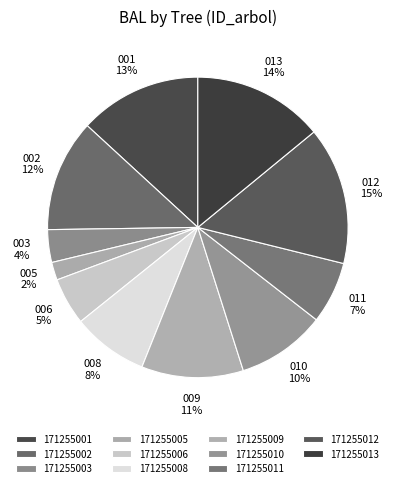

Between 171255005 and 171255001, which is larger?

171255001